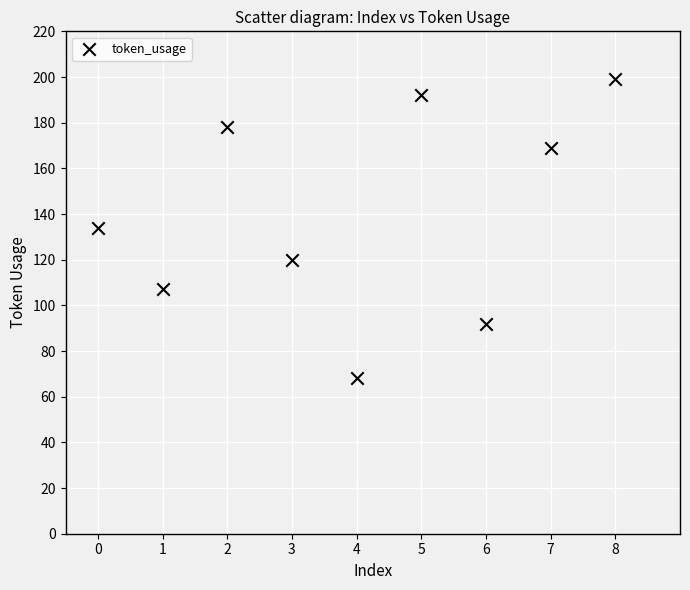

What is the average Y value?

140